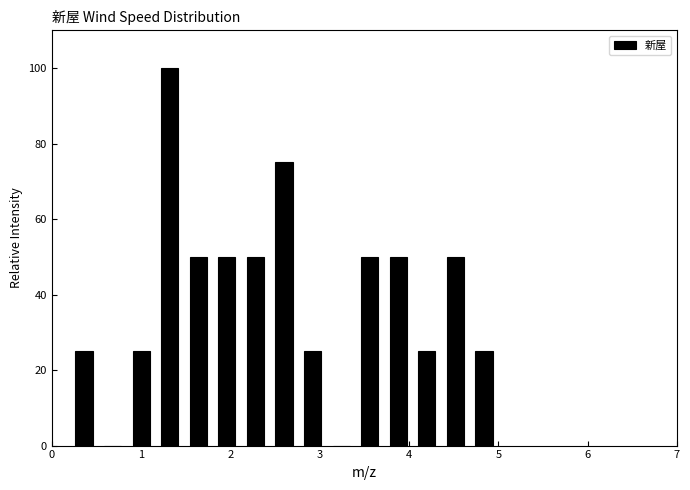

Around what value on the x-axis is the tallest bar? Give the approximate position of its centre, as read against the axis.

1.3